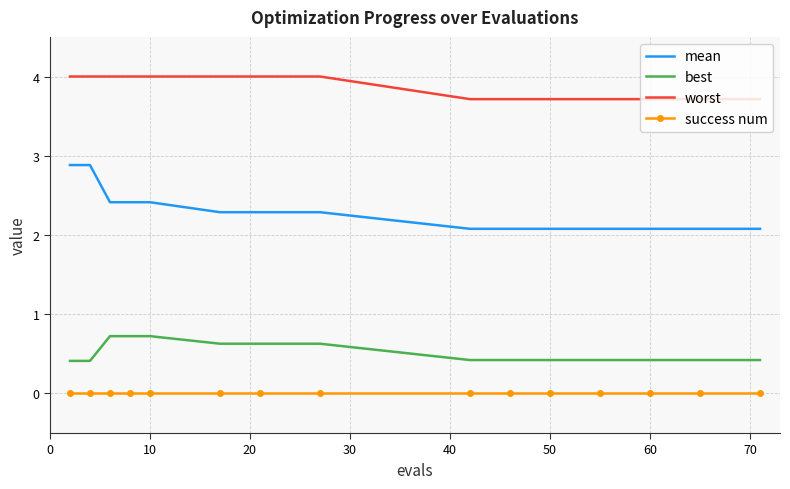

What is the minimum value for mean?

2.1